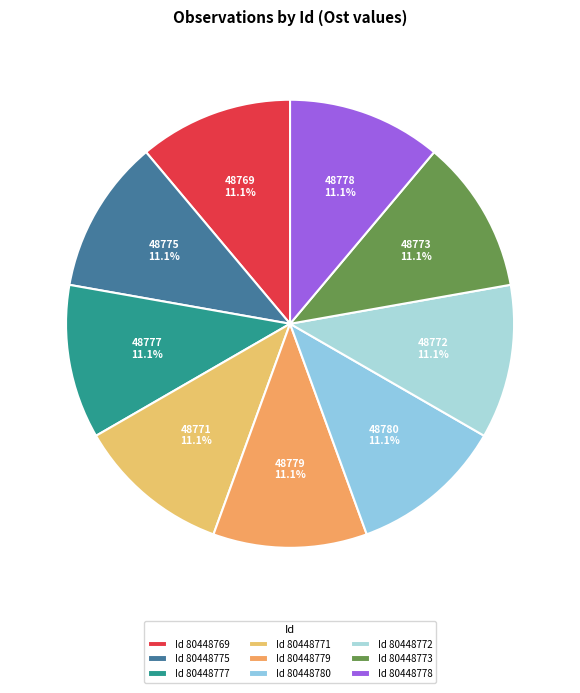

Count the number of slices in the pie.

9